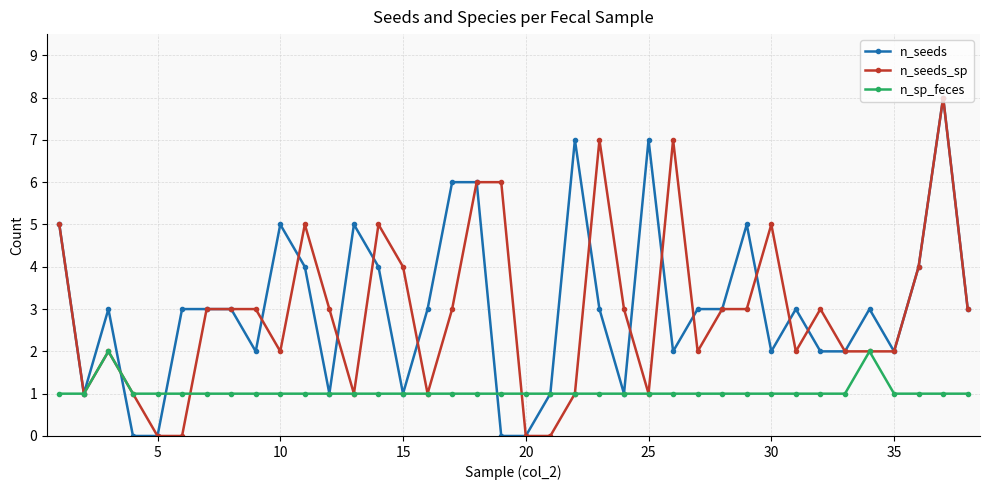

True or false: n_seeds has more than 2 interior local peaks.

True